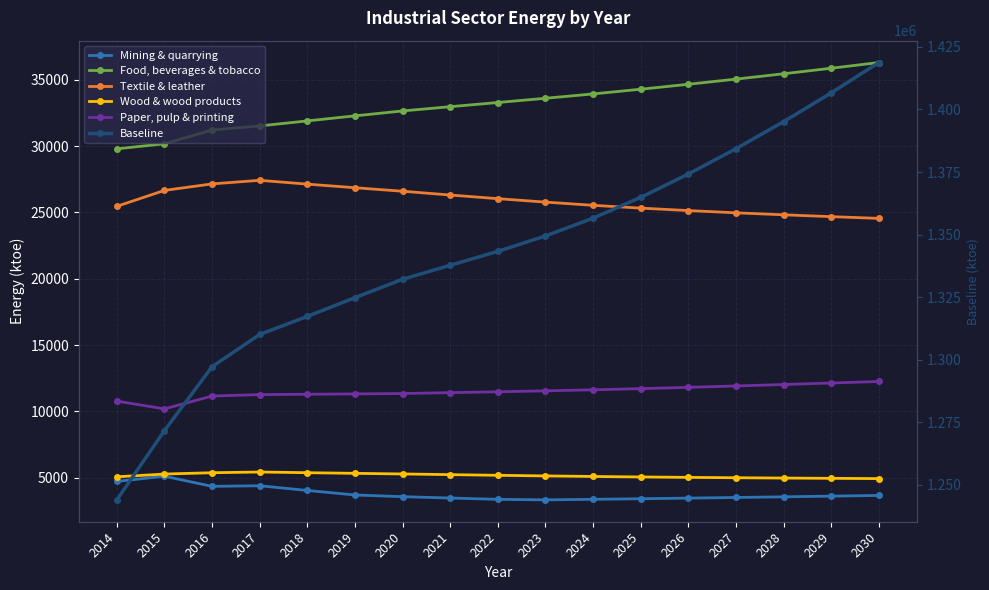

Reading left to right, transcribe all the data shown in this chart.

Mining & quarrying: 2014=4709.1	2015=5097.6	2016=4336.8	2017=4379.8	2018=4026.6	2019=3684.1	2020=3556.9	2021=3455.1	2022=3356.3	2023=3316.2	2024=3357.4	2025=3401.1	2026=3447.3	2027=3496.0	2028=3545.9	2029=3597.0	2030=3649.2
Food, beverages & tobacco: 2014=29804.4	2015=30183.4	2016=31221.8	2017=31531.3	2018=31910.9	2019=32291.4	2020=32661.8	2021=32983.1	2022=33298.3	2023=33617.1	2024=33945.7	2025=34300.2	2026=34674.6	2027=35062.9	2028=35466.0	2029=35883.5	2030=36314.7
Textile & leather: 2014=25466.9	2015=26666.0	2016=27157.8	2017=27427.0	2018=27139.1	2019=26868.2	2020=26603.1	2021=26317.9	2022=26042.7	2023=25782.6	2024=25541.0	2025=25330.7	2026=25144.1	2027=24975.2	2028=24825.4	2029=24685.9	2030=24555.9
Wood & wood products: 2014=5054.9	2015=5263.8	2016=5364.0	2017=5417.1	2018=5365.6	2019=5317.4	2020=5270.3	2021=5218.7	2022=5168.9	2023=5122.5	2024=5080.4	2025=5044.4	2026=5013.2	2027=4985.6	2028=4961.7	2029=4940.2	2030=4920.7
Paper, pulp & printing: 2014=10767.1	2015=10181.1	2016=11148.7	2017=11259.2	2018=11283.5	2019=11311.0	2020=11339.5	2021=11406.0	2022=11471.6	2023=11542.0	2024=11620.3	2025=11708.2	2026=11805.3	2027=11910.1	2028=12020.4	2029=12133.2	2030=12248.2
Baseline: 2014=1244062.5	2015=1271746.6	2016=1297265.4	2017=1310121.6	2018=1317343.3	2019=1324825.1	2020=1332172.2	2021=1337759.5	2022=1343306.5	2023=1349461.3	2024=1356582.0	2025=1364878.4	2026=1374187.9	2027=1384300.3	2028=1395092.4	2029=1406585.9	2030=1418734.9